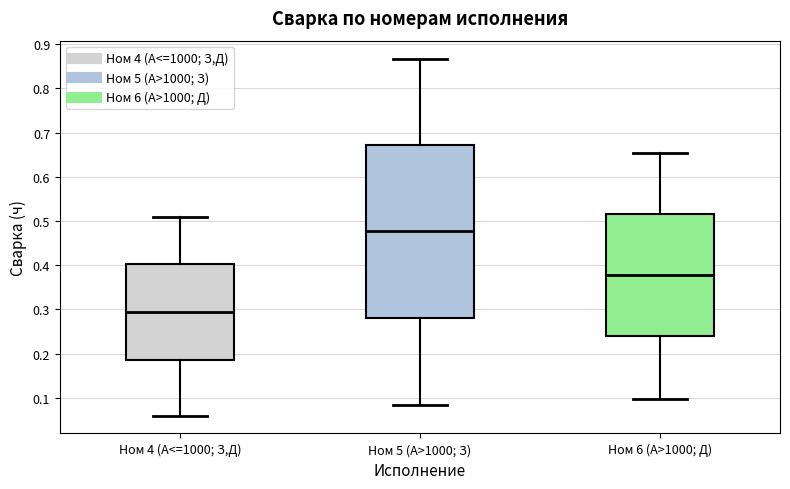

Which box's median line is the highest?

Ном 5 (А>1000; З)